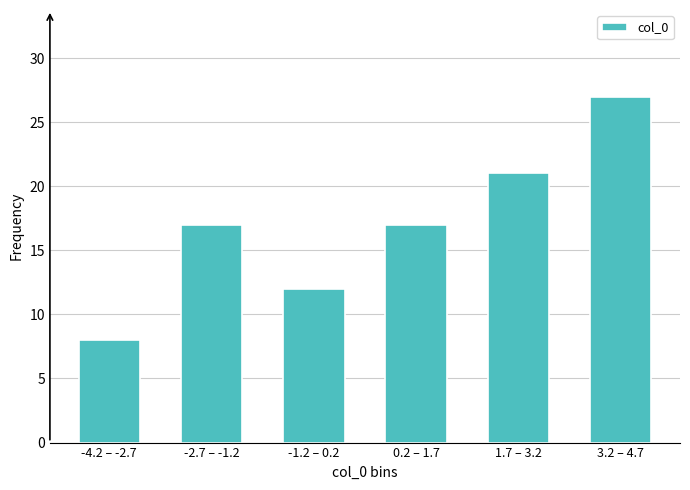

Reading right to left, extract all data points from this chart.

3.2 – 4.7=27	1.7 – 3.2=21	0.2 – 1.7=17	-1.2 – 0.2=12	-2.7 – -1.2=17	-4.2 – -2.7=8